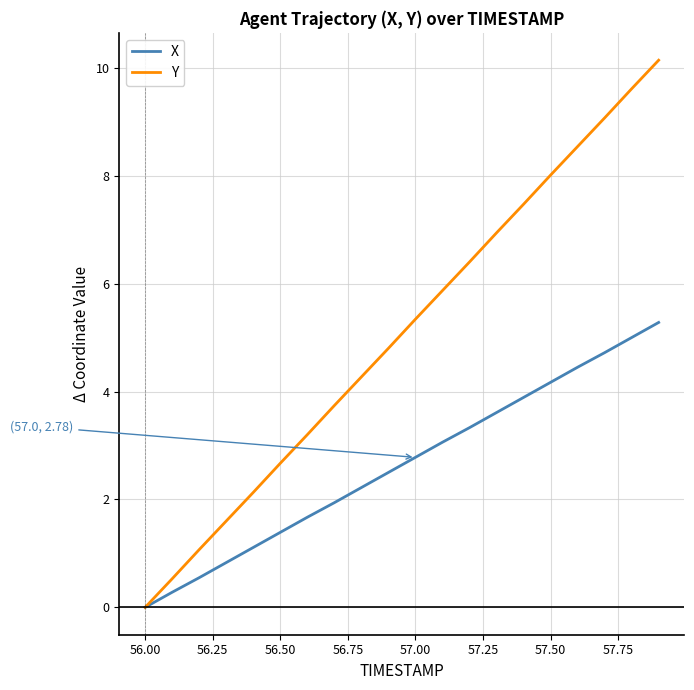

How many lines are shown in the chart?

2